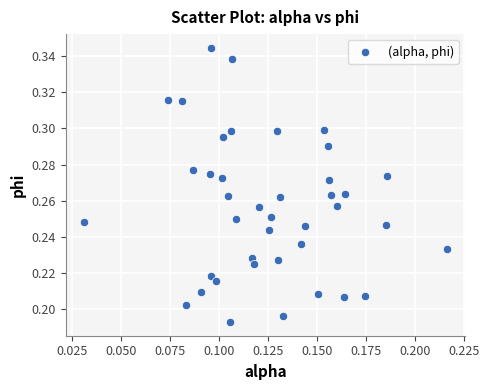

How many points are shown in the scatter plot?

40